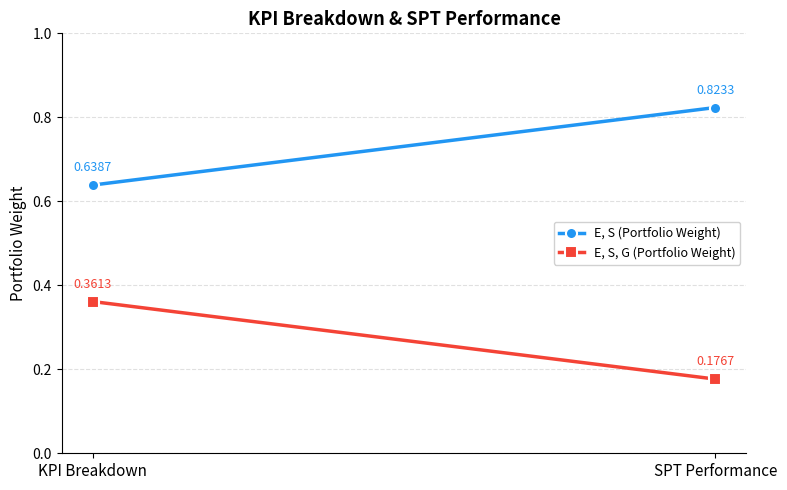

What is the value of the E, S (Portfolio Weight) point at the 1st from the left?

0.6